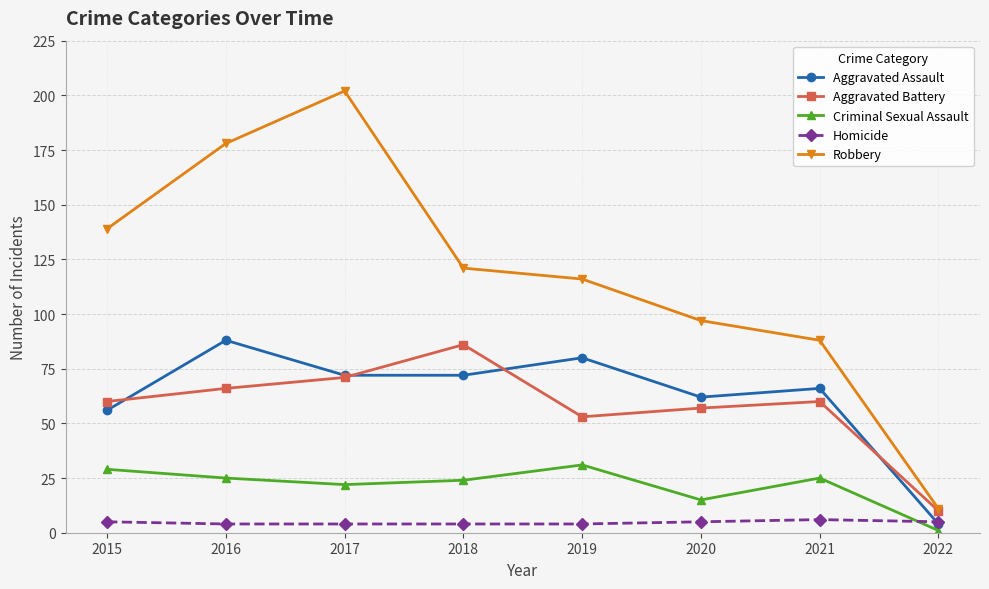

Is it true that Aggravated Battery equals 88 at 2019?

False